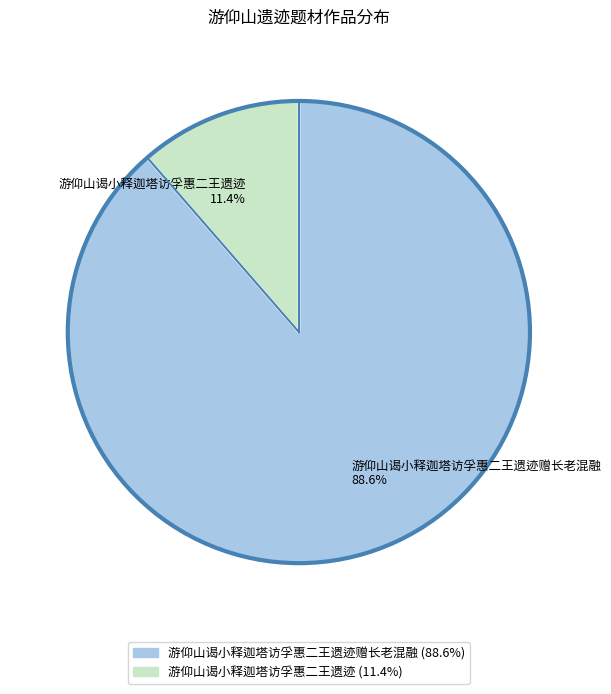

Rank the categories by value from highest to lowest.

游仰山谒小释迦塔访孚惠二王遗迹赠长老混融 88.6%, 游仰山谒小释迦塔访孚惠二王遗迹 11.4%